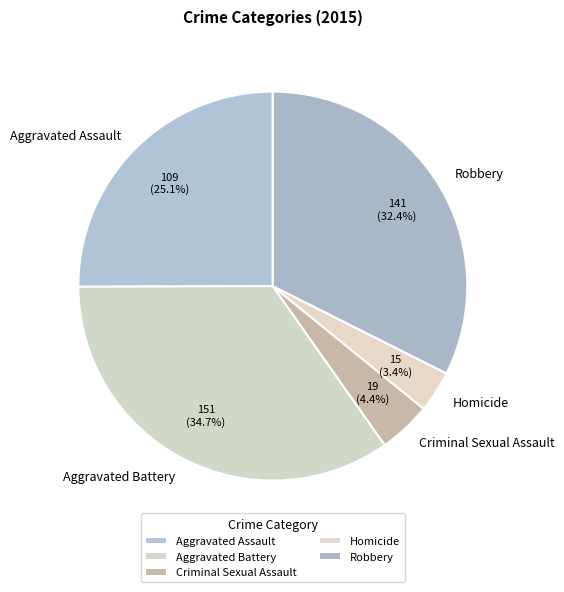

To the nearest percent, what is the difference between the largest and smallest slice percentages?

31%